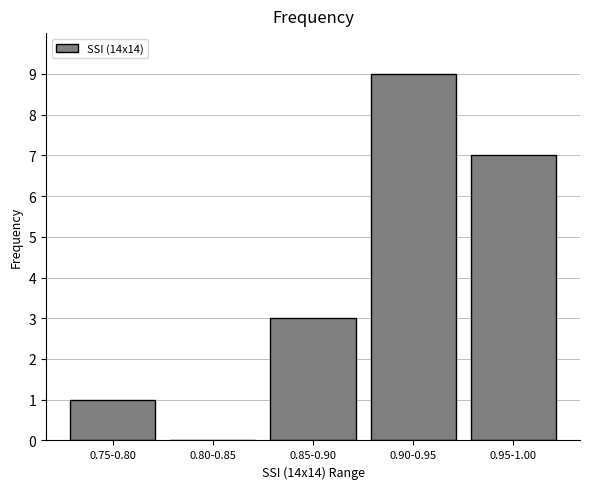

Reading left to right, what are all the values shown in this chart?

0.75-0.80=1	0.80-0.85=0	0.85-0.90=3	0.90-0.95=9	0.95-1.00=7